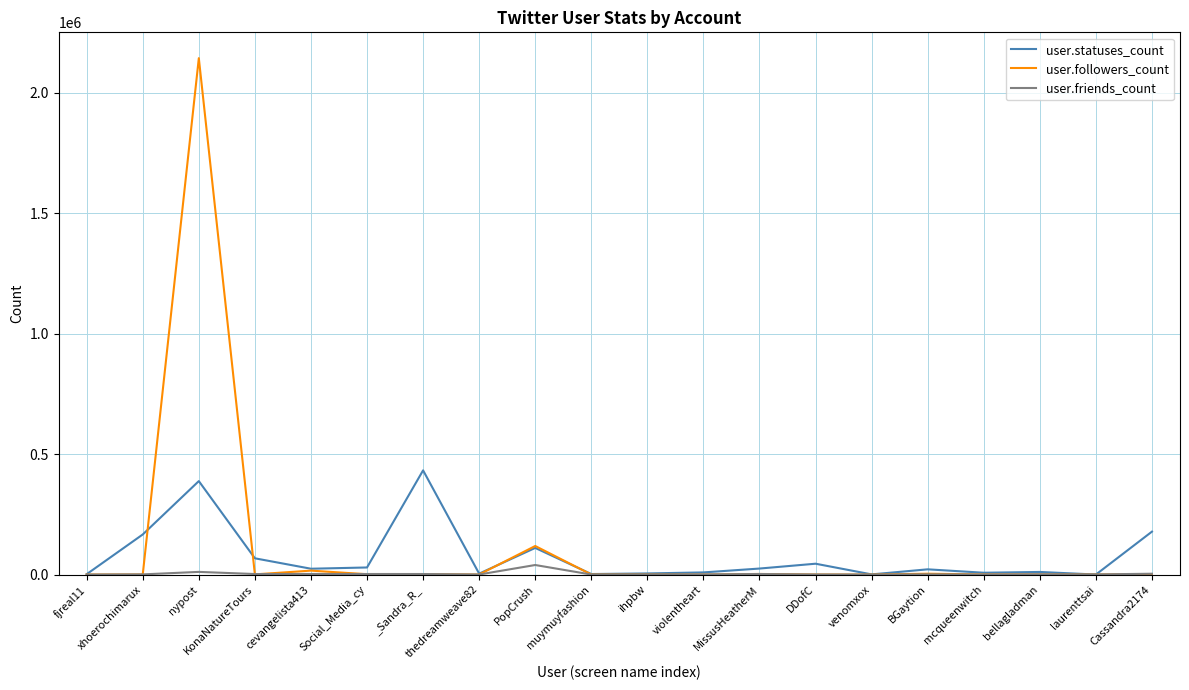

At how many categories does at least one series exceed 825990?

1